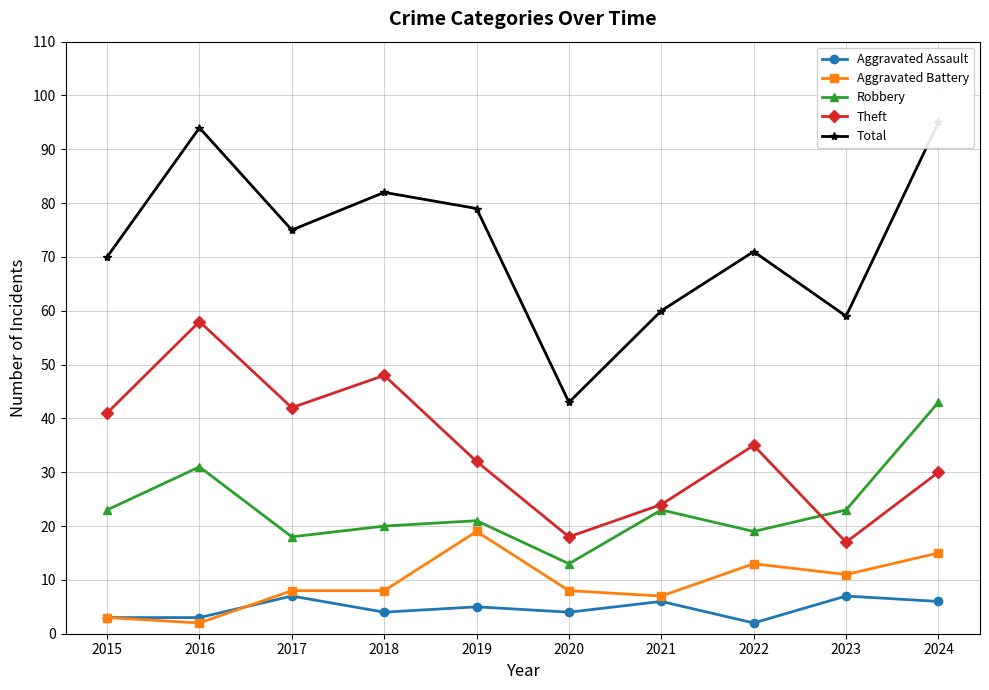

Is the value of Aggravated Assault at 2017 greater than the value of Theft at 2016?

No